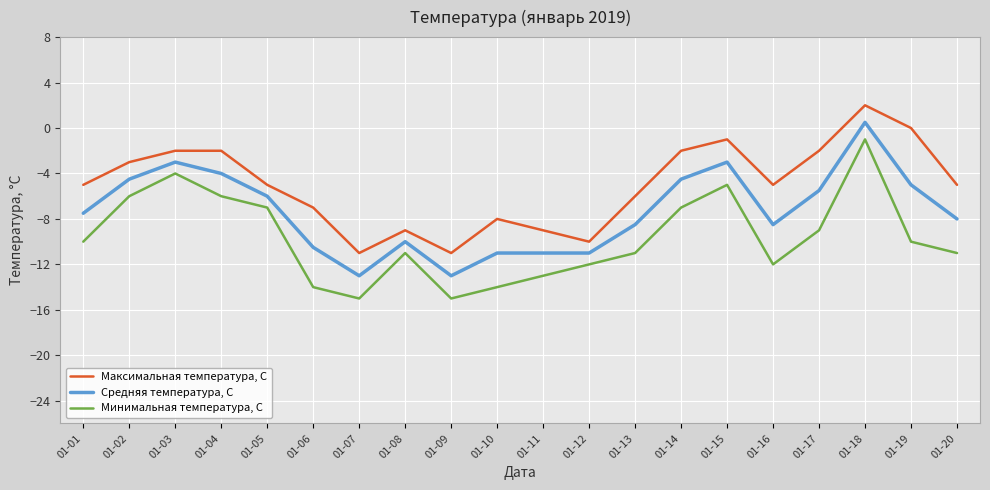

How many lines are shown in the chart?

3